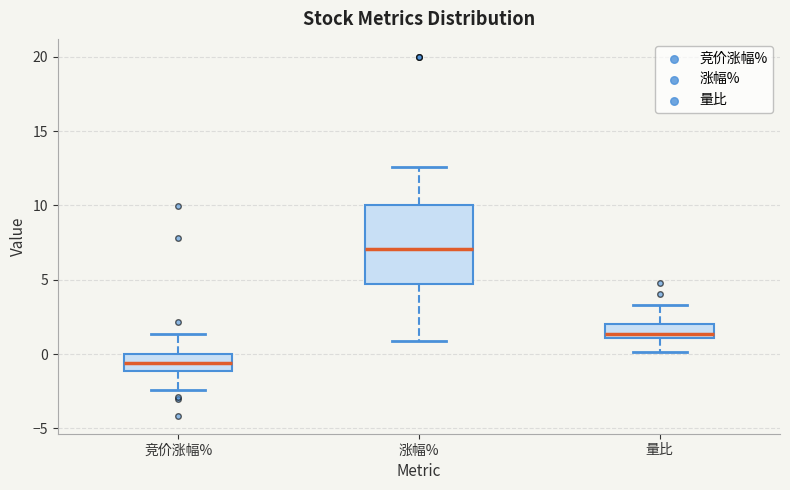

Reading left to right, read every box against the y-axis: the position of its median line, the range the box covers, and the ends of its whiskers. The values are not printed on the chart, so give them approximately, as read against the axis.

竞价涨幅%: median -0.5, box -1.0 to 0.0, whiskers -2.5 to 1.5
涨幅%: median 7.0, box 4.5 to 10.0, whiskers 1.0 to 12.5
量比: median 1.5, box 1.0 to 2.0, whiskers 0.0 to 3.5